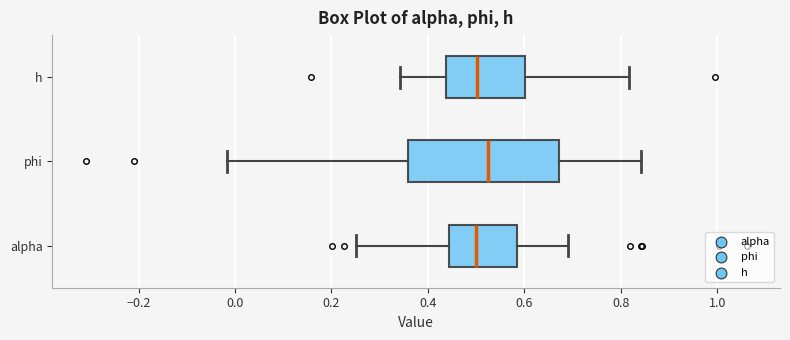

Comparing the boxes themselves (not the whiskers), which one is the widest?

phi